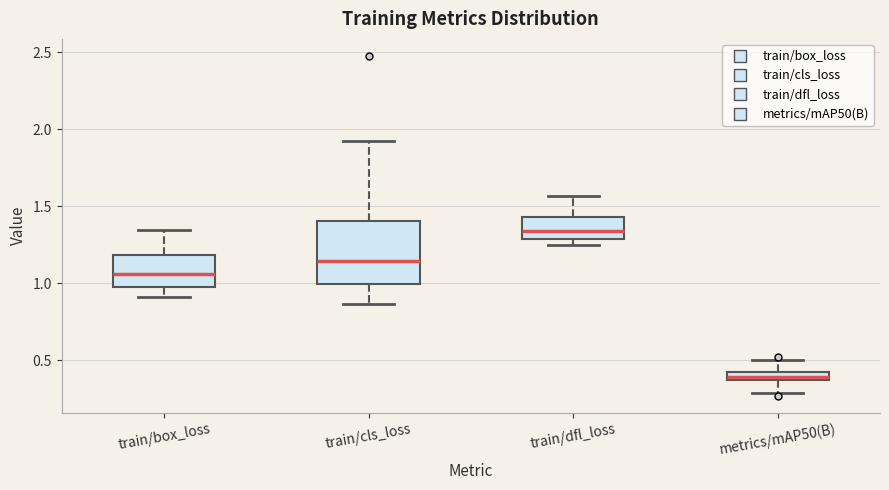

Which box's median line is the highest?

train/dfl_loss